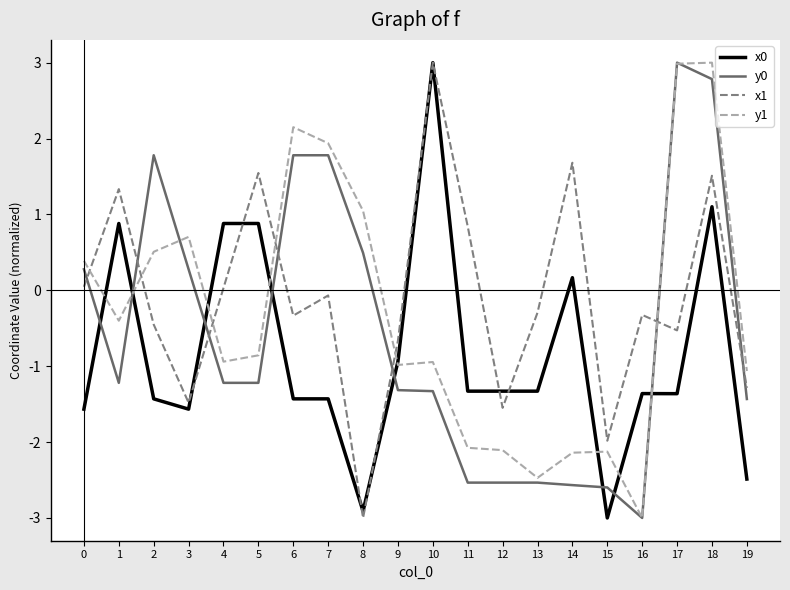

Which series ends up on top after the final intersection of x1 and y1?

y1